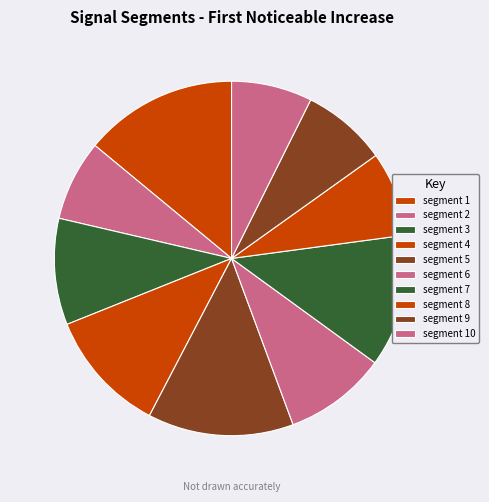

What portion of the pie excludes segment 9?

92.2%